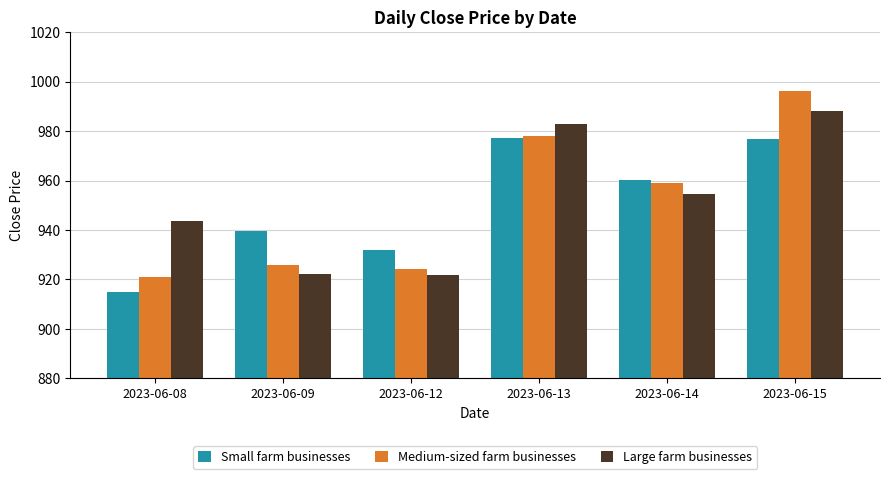

At which category is the sum across all series the highest?

2023-06-15